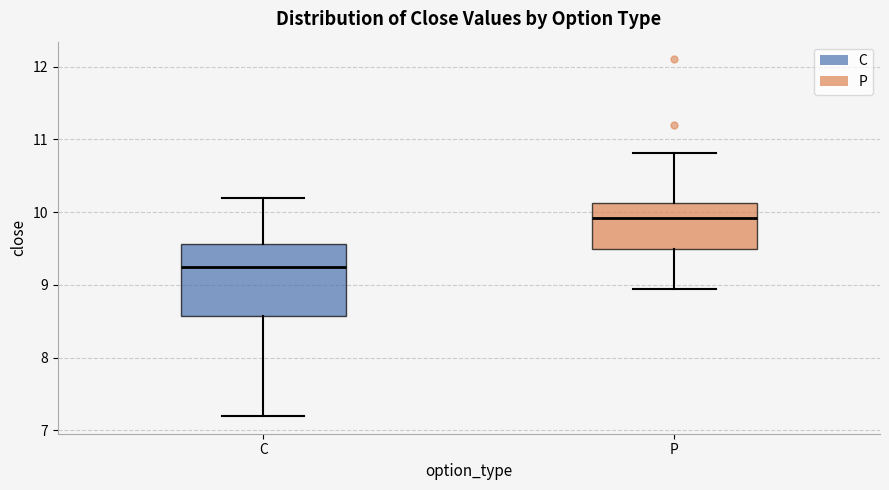

Reading left to right, transcribe this box plot: for each box, give where its median line is, the range the box spans, and where its two whiskers end, as read against the y-axis. The values are not printed on the chart, so give them approximately, as read against the axis.

C: median 9.3, box 8.6 to 9.6, whiskers 7.2 to 10.2
P: median 9.9, box 9.5 to 10.1, whiskers 9.0 to 10.8